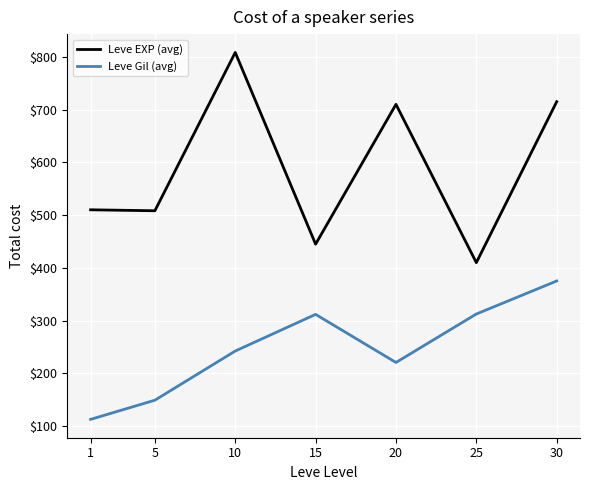

True or false: Leve Gil (avg) and Leve EXP (avg) intersect in this chart.

False